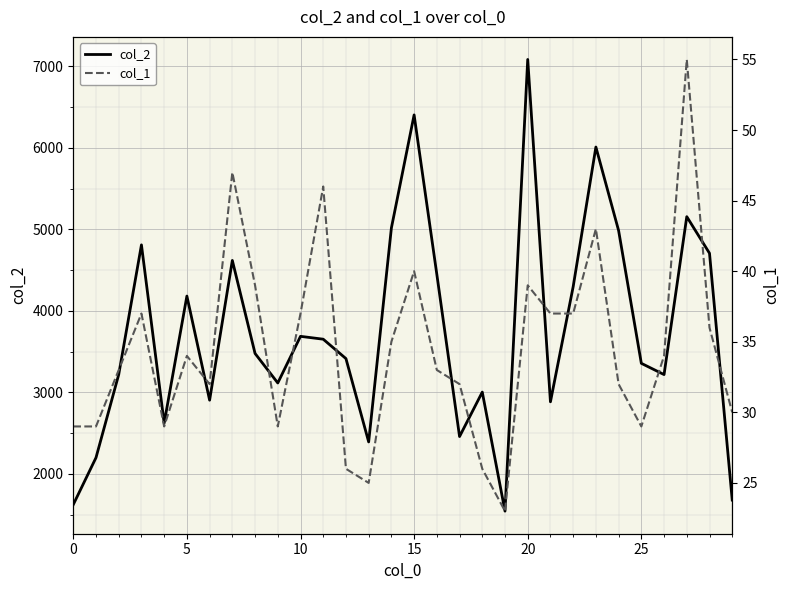

Which series has the largest total across all categories?

col_2